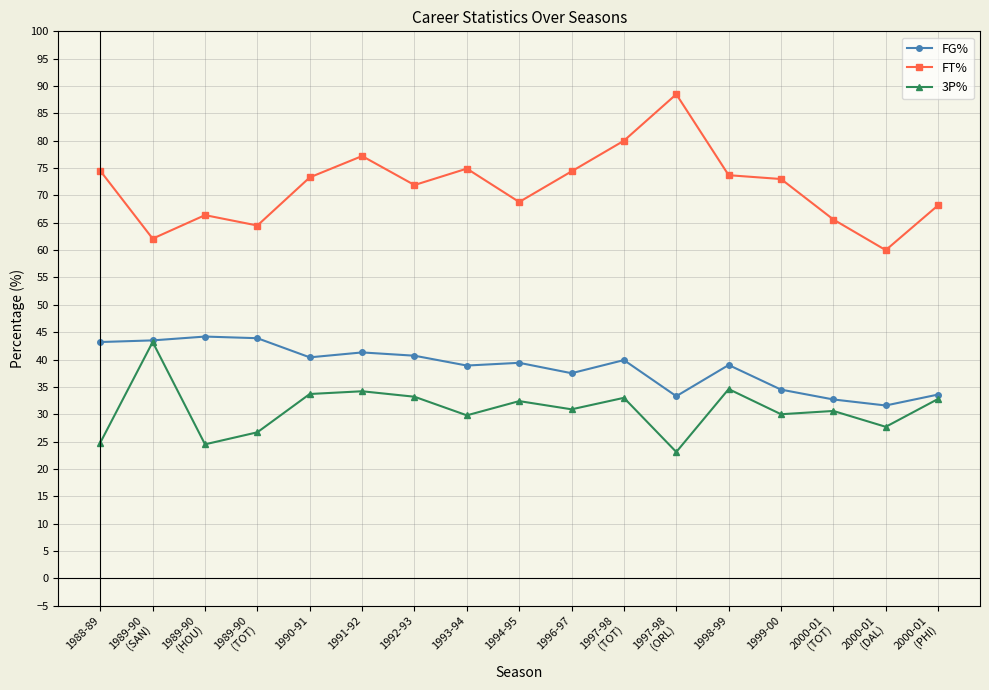

What is the total value across all series at 1997-98
(TOT)?

152.9